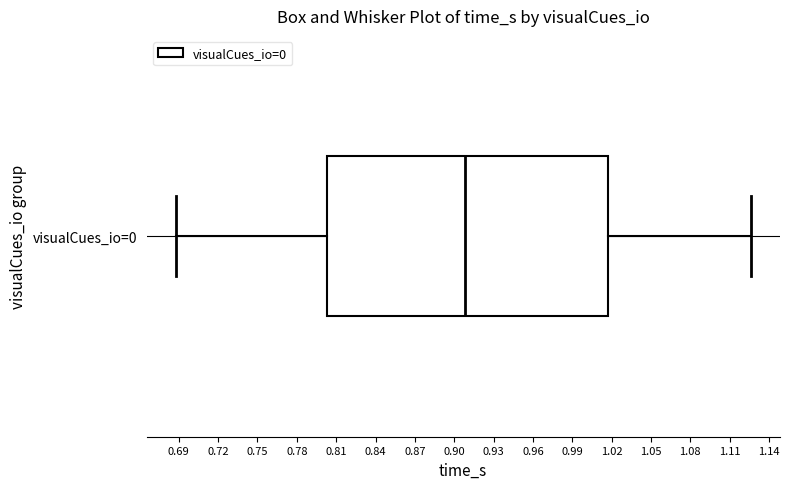

Where is the left edge of the box for visualCues_io=0 on the x-axis? The values are not printed on the chart, so give them approximately, as read against the axis.

0.805